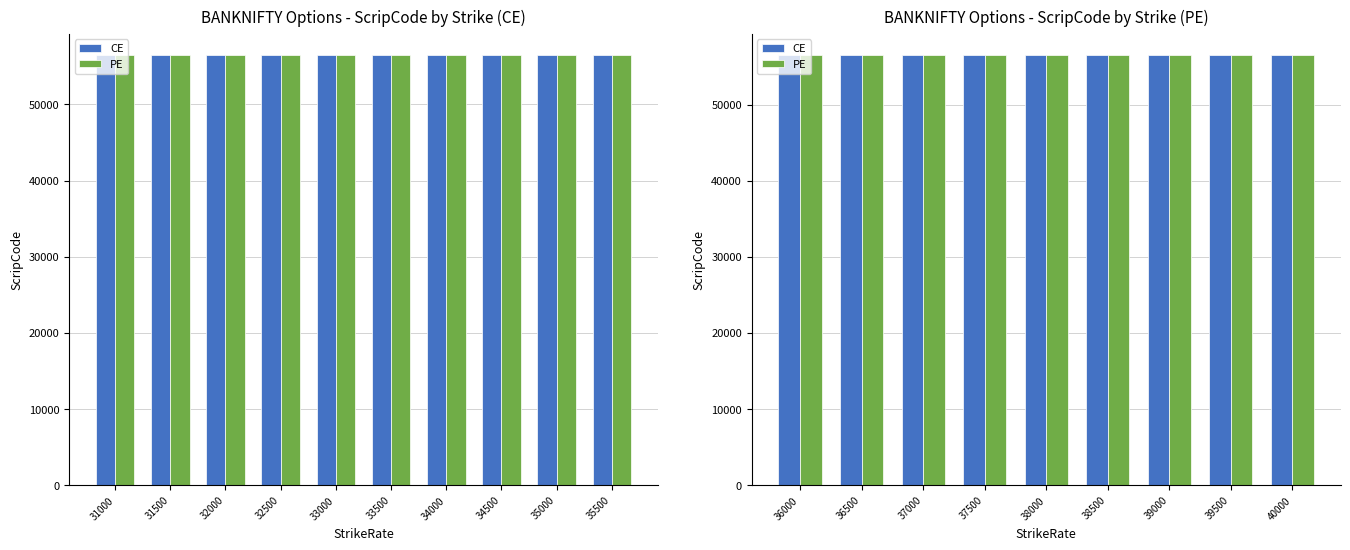

What is the average value of the PE series?

56459